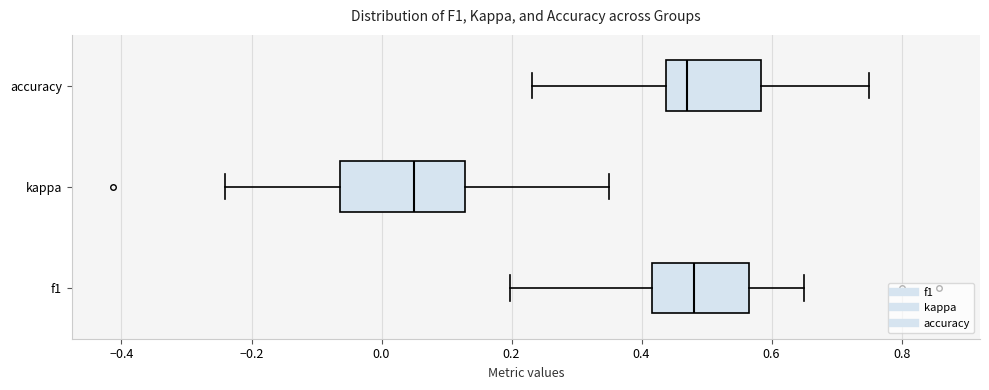

Comparing the boxes themselves (not the whiskers), which one is the widest?

kappa